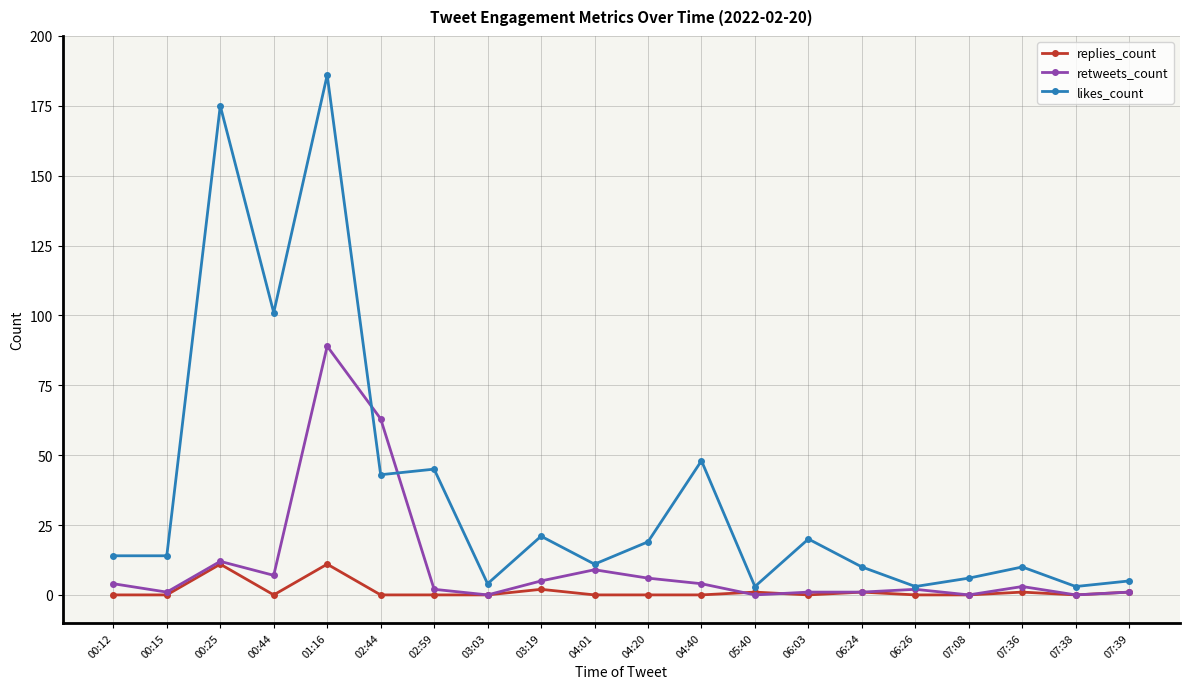

Which series has the largest total across all categories?

likes_count